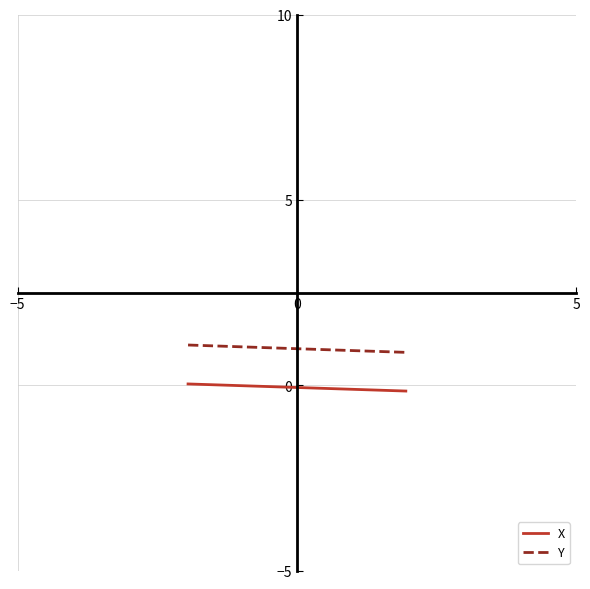

True or false: X and Y cross at least once.

False